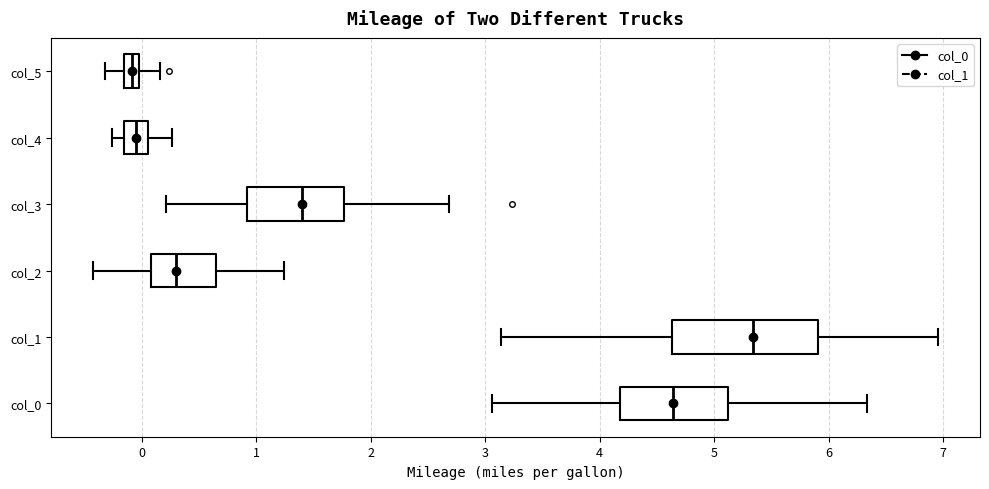

Which box has the furthest to the right median line?

col_1